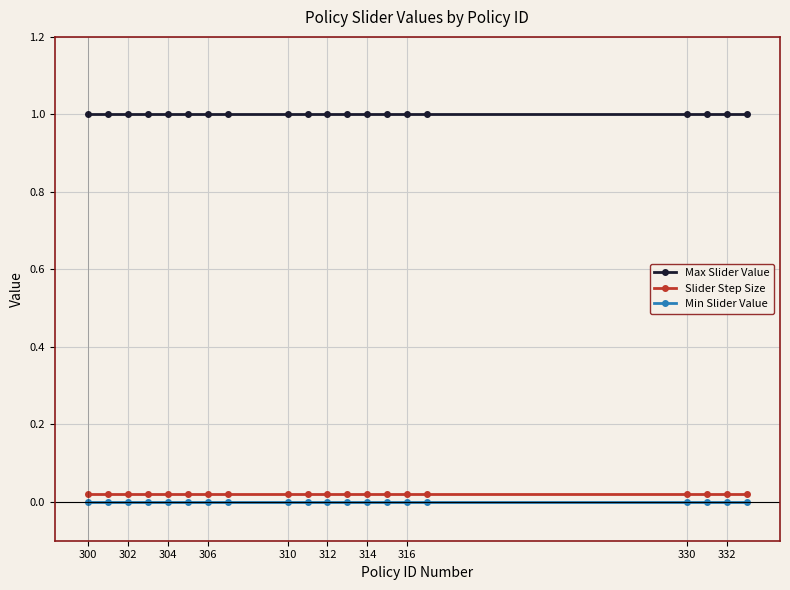

True or false: Max Slider Value and Min Slider Value cross at least once.

False